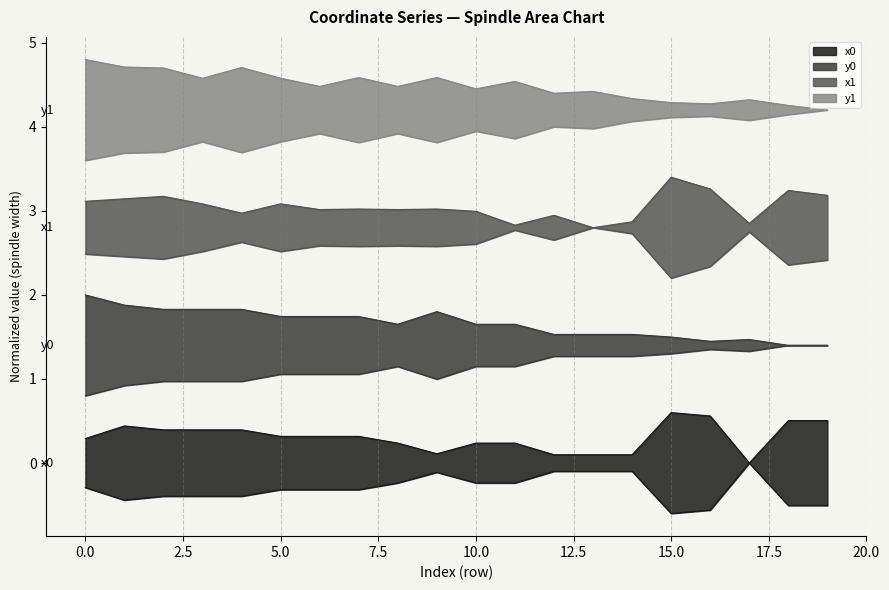

True or false: y0 has a value of 1.2 at 10.

False